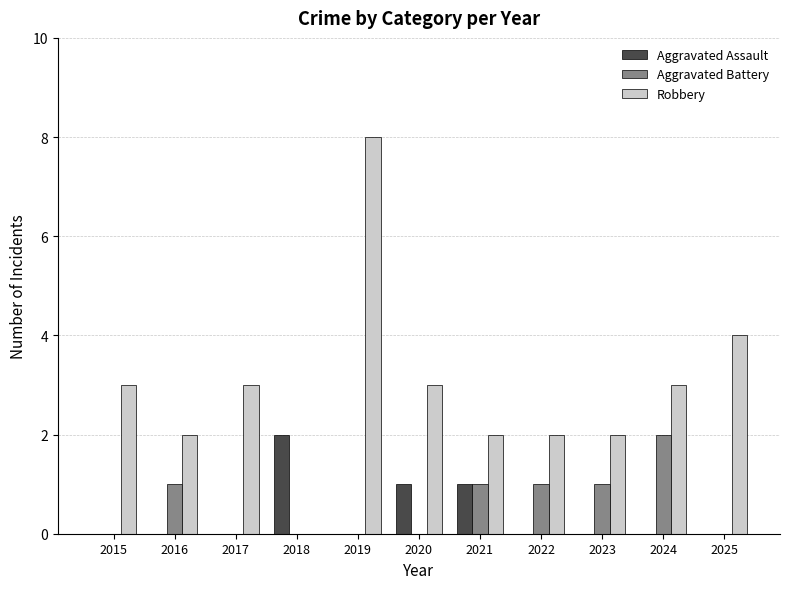

Does the chart contain stacked bars?

No